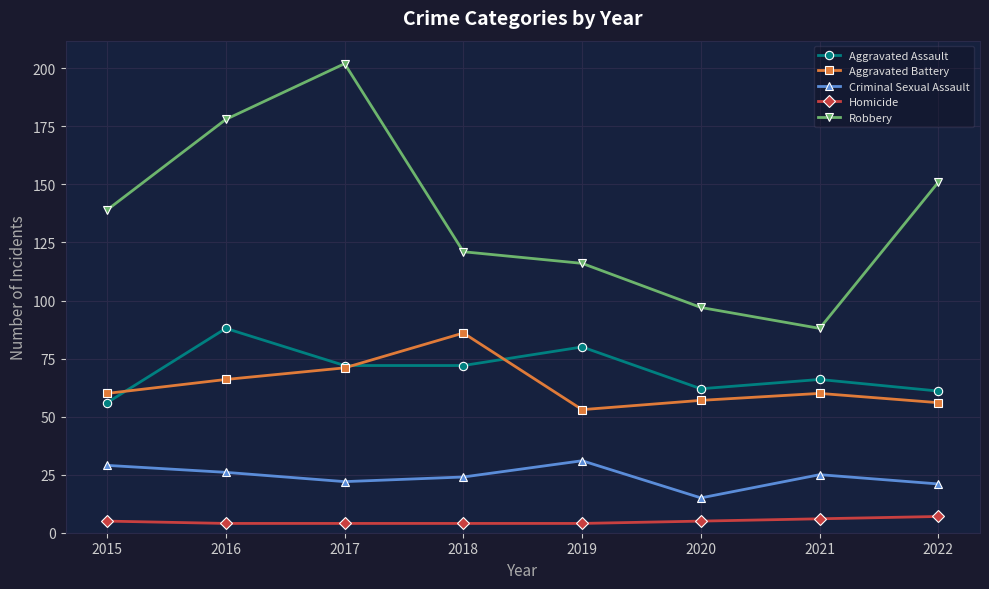

What is the lowest value of the Homicide series?

4